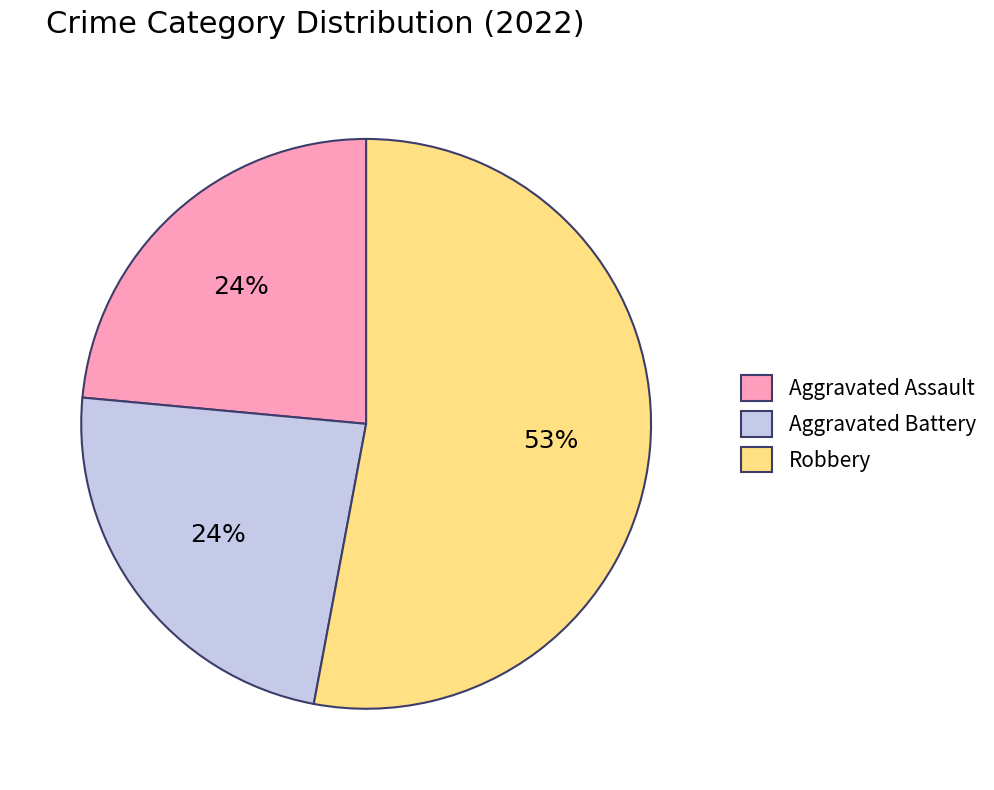

What is the ratio of the value at Aggravated Battery to the value at Aggravated Assault?

1.0